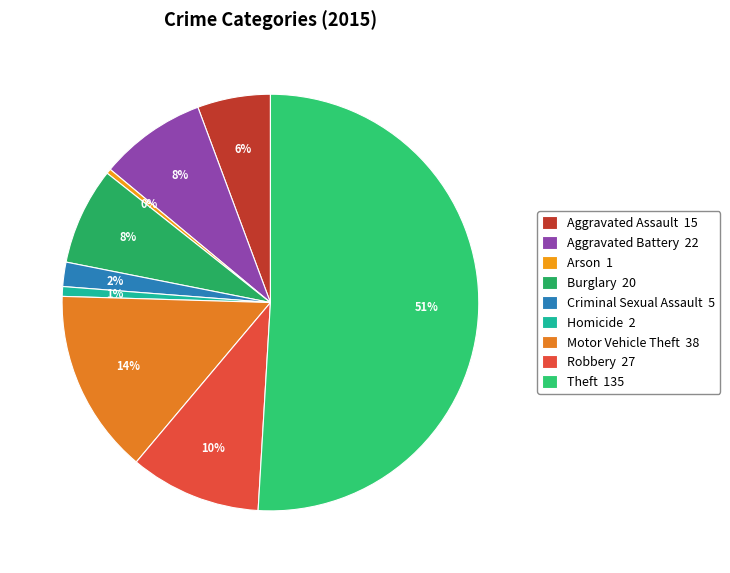

To the nearest percent, what is the difference between the Burglary and Aggravated Battery slice percentages?

1%